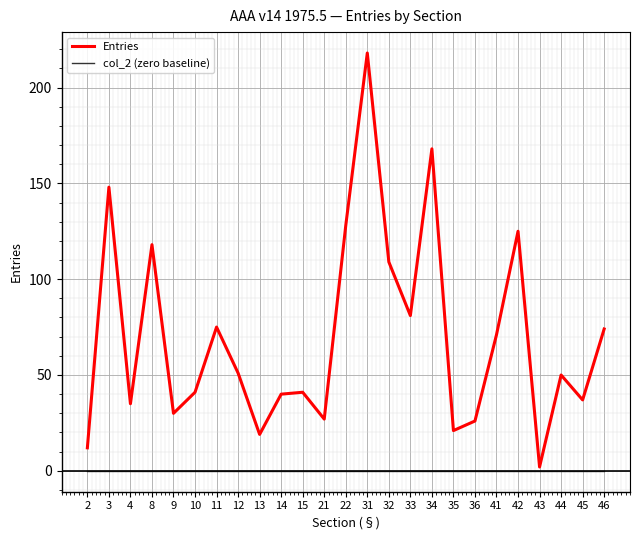

True or false: Entries has a value of 222 at 34.

False